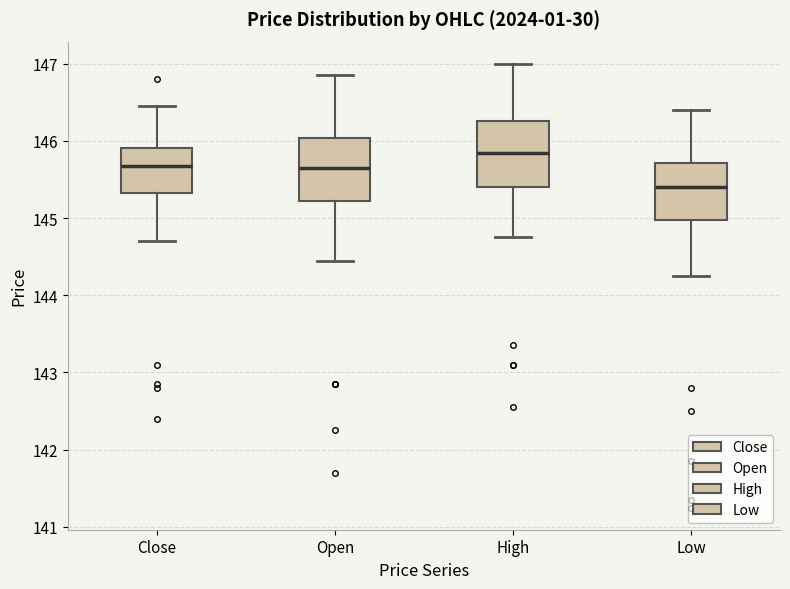

Reading left to right, transcribe this box plot: for each box, give where its median line is, the range the box spans, and where its two whiskers end, as read against the y-axis. The values are not printed on the chart, so give them approximately, as read against the axis.

Close: median 145.7, box 145.3 to 145.9, whiskers 144.7 to 146.5
Open: median 145.7, box 145.2 to 146.0, whiskers 144.5 to 146.9
High: median 145.9, box 145.4 to 146.3, whiskers 144.8 to 147.0
Low: median 145.4, box 145.0 to 145.7, whiskers 144.3 to 146.4